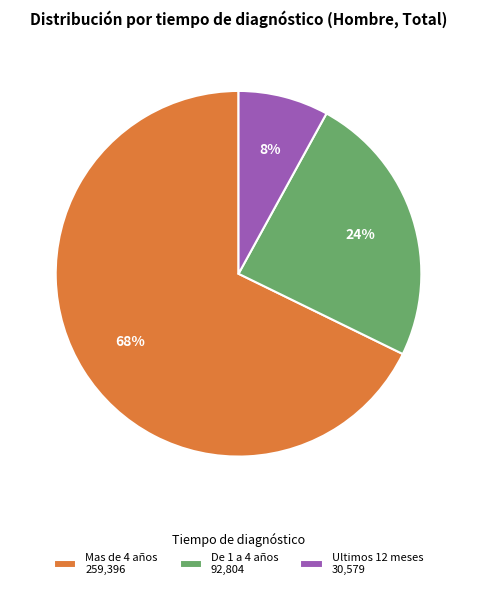

Which category has the biggest portion of the pie?

Mas de 4 años